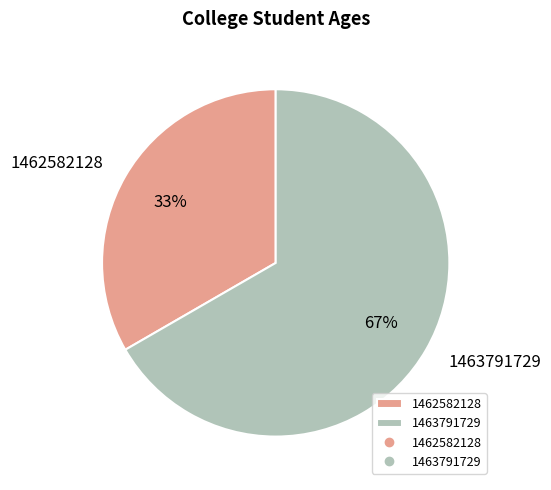

Which category has the biggest portion of the pie?

1463791729